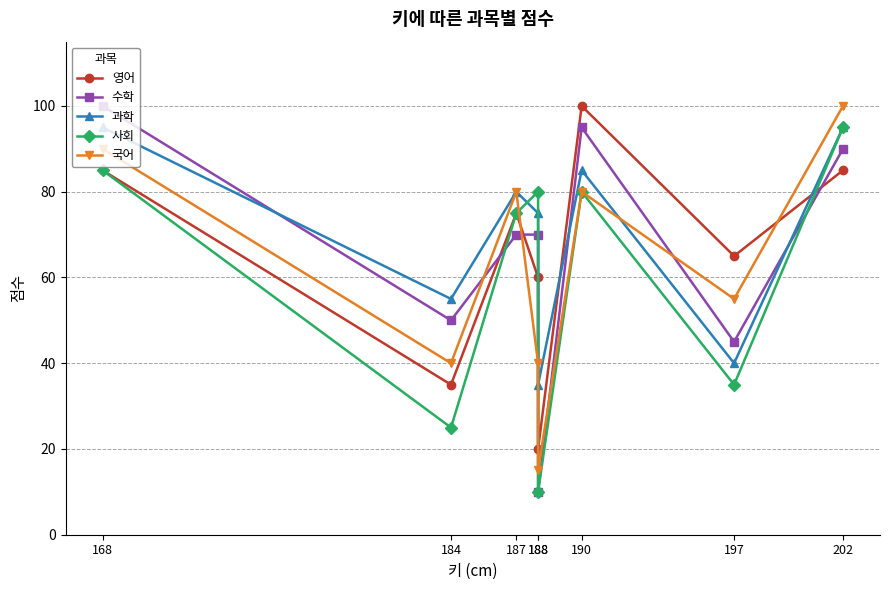

The value of 사회 at 187 is 108. True or false?

False